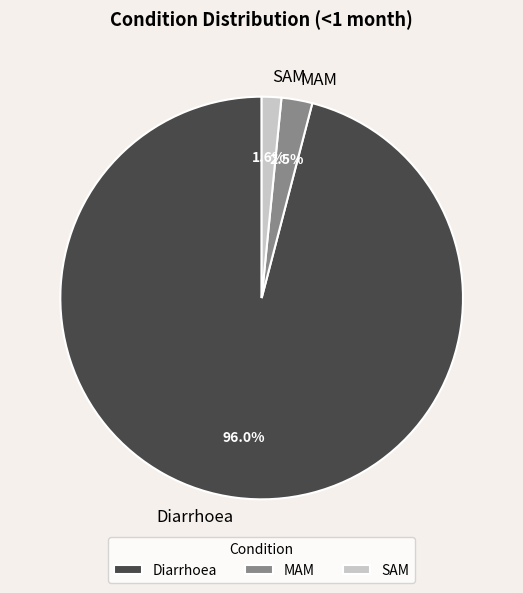

Is the sum of MAM and Diarrhoea greater than half?

Yes